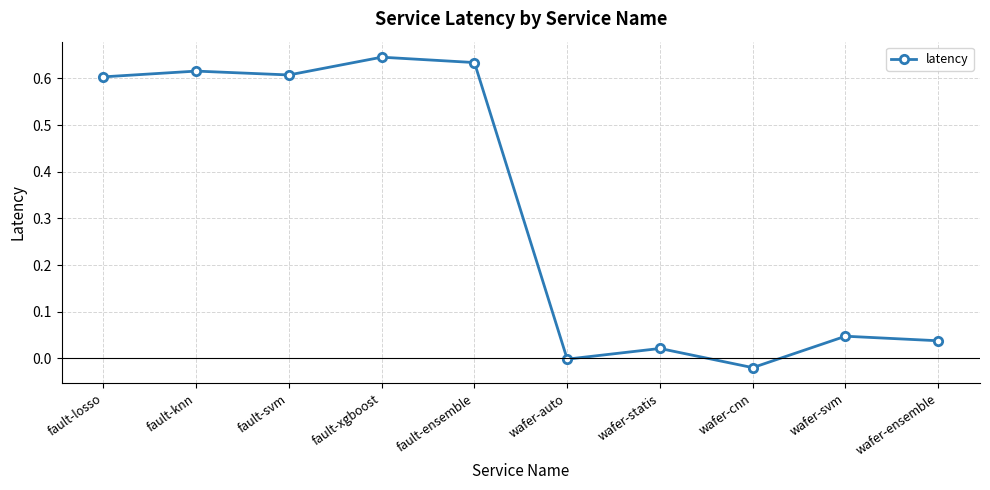

The value at wafer-svm is 0.0. True or false?

True